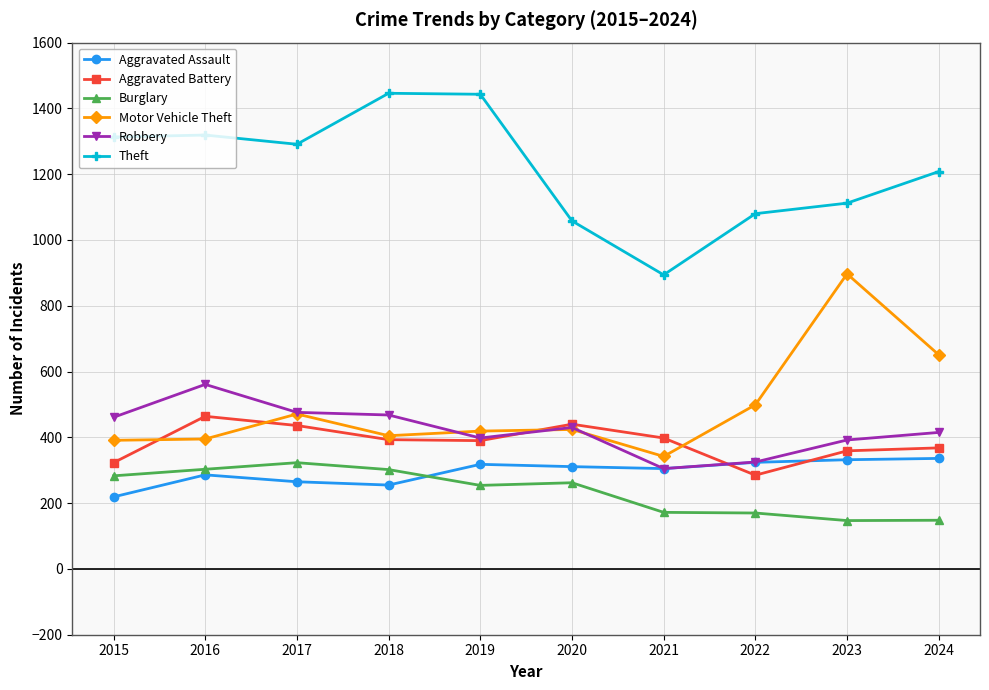

In Robbery, how many points are lower than both neighbors (excluding endpoints)?

2